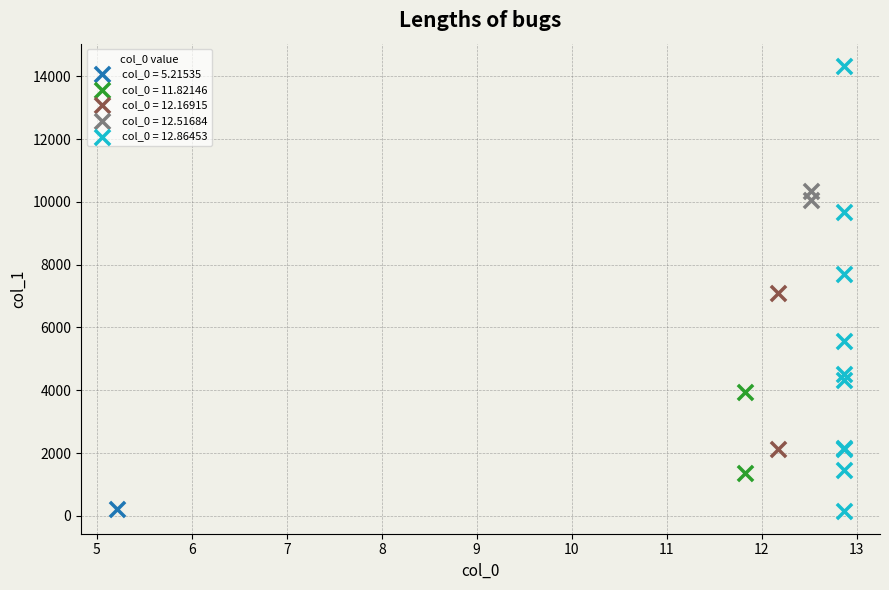

What are all the series names shown in the legend?

col_0 = 5.21535, col_0 = 11.82146, col_0 = 12.16915, col_0 = 12.51684, col_0 = 12.86453